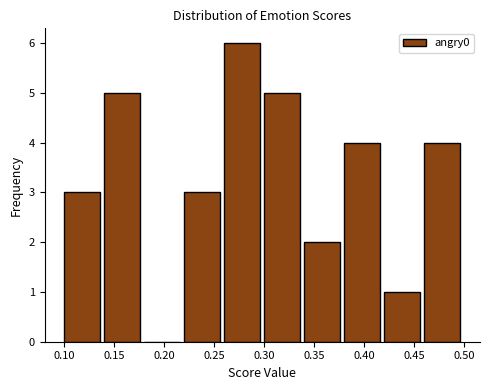

Over which range of the x-axis is the bar tallest?

0.26 to 0.30